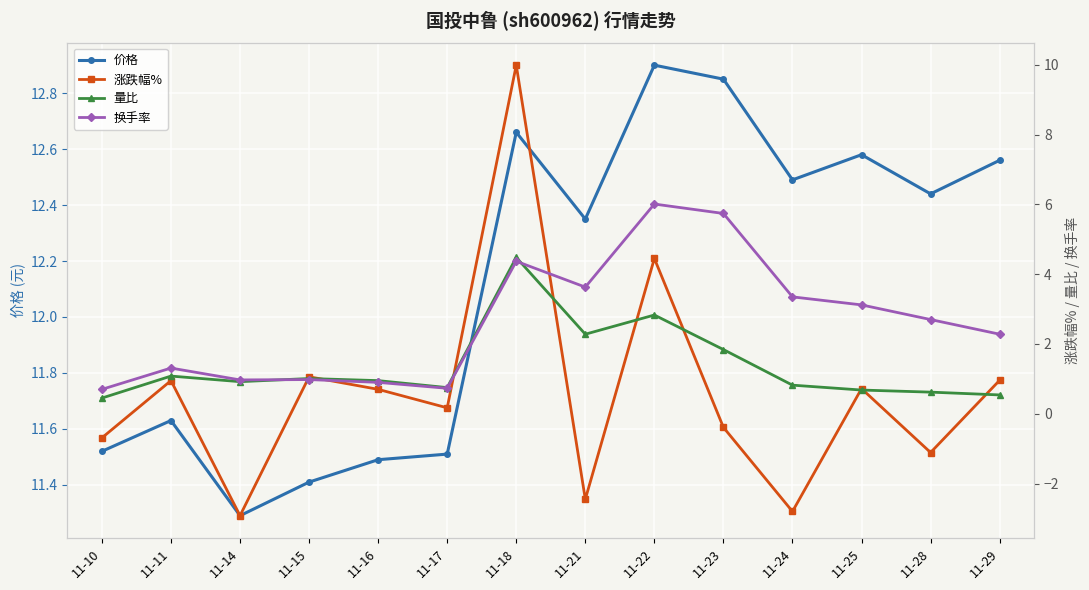

Which label corresponds to the smallest value in the chart?

11-14